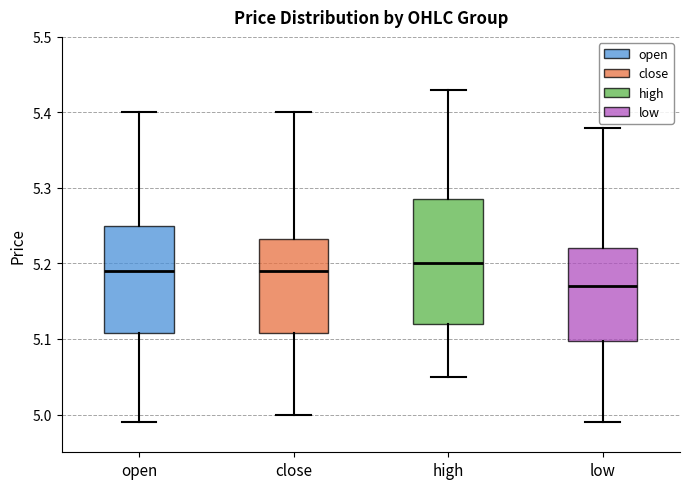

Where is the lower edge of the box for open on the y-axis? The values are not printed on the chart, so give them approximately, as read against the axis.

5.11